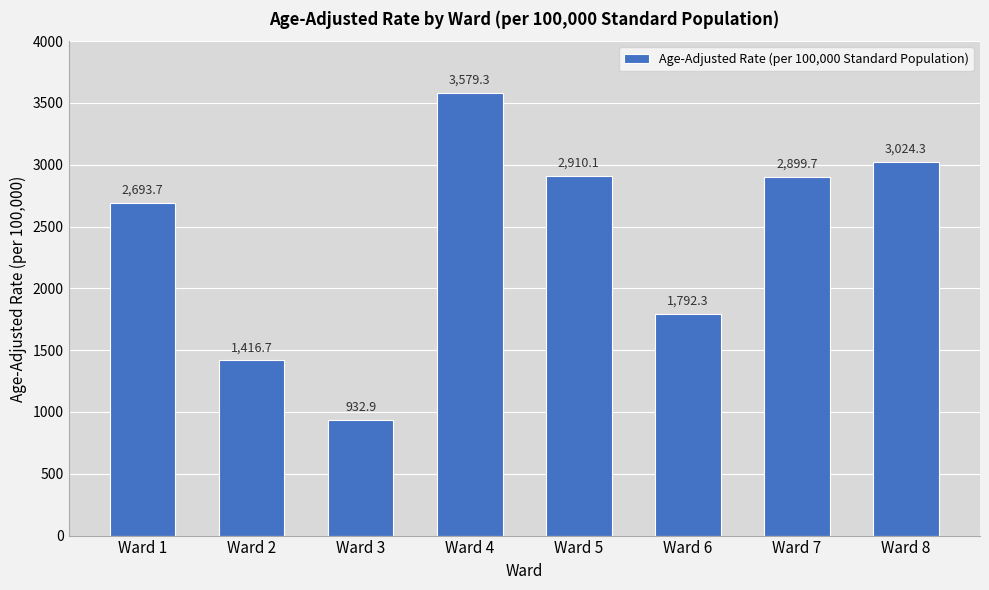

True or false: the data shows 1416.7 at Ward 2.

True